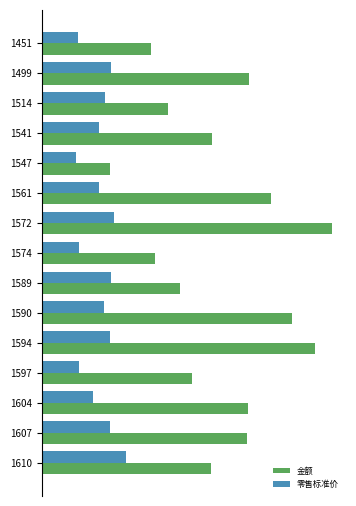

Reading left to right, what are all the values shown in this chart?

金额: 189	357	218	294	118	396	500	195	238	432	472	260	356	354	292
零售标准价: 63	119	109	98	59	99	125	65	119	108	118	65	89	118	146